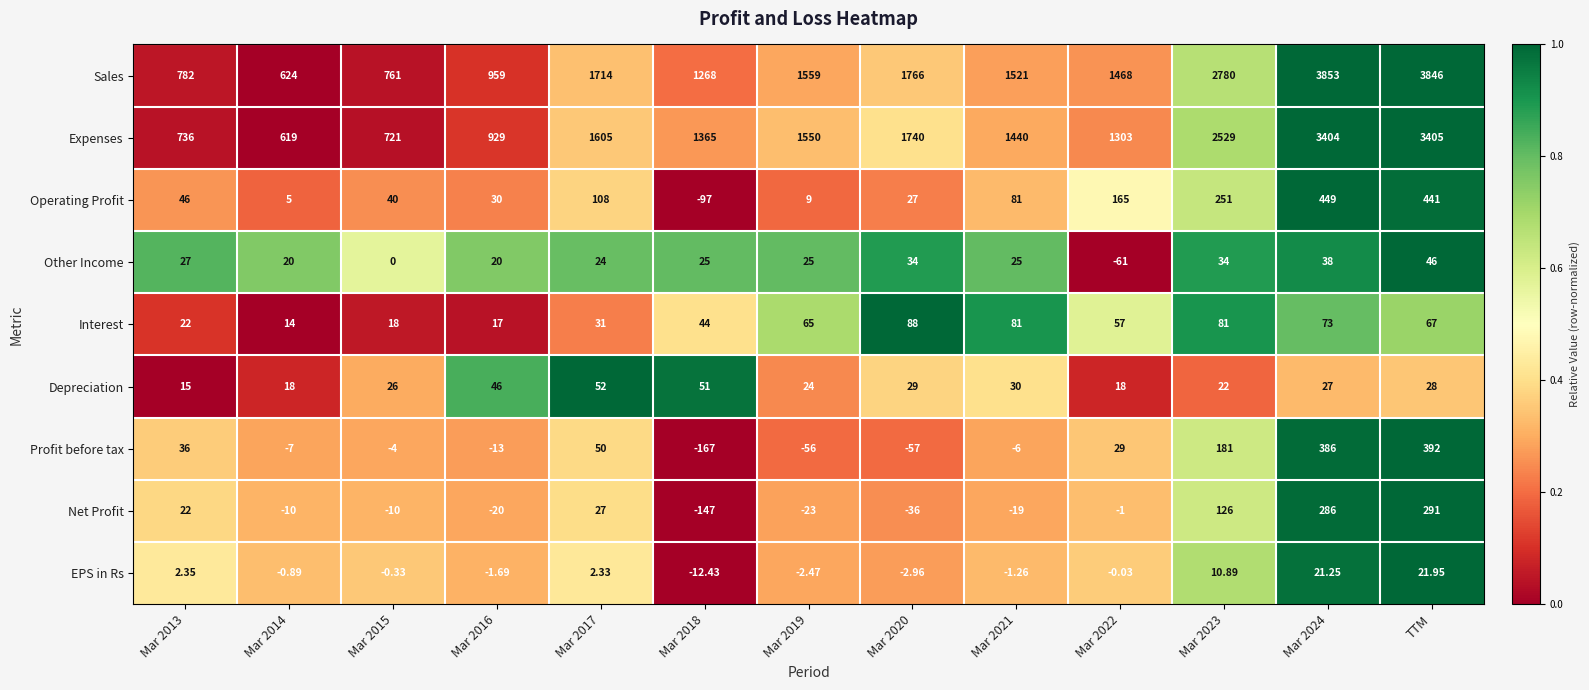

Which series changed the most between Mar 2017 and Mar 2020?

Expenses